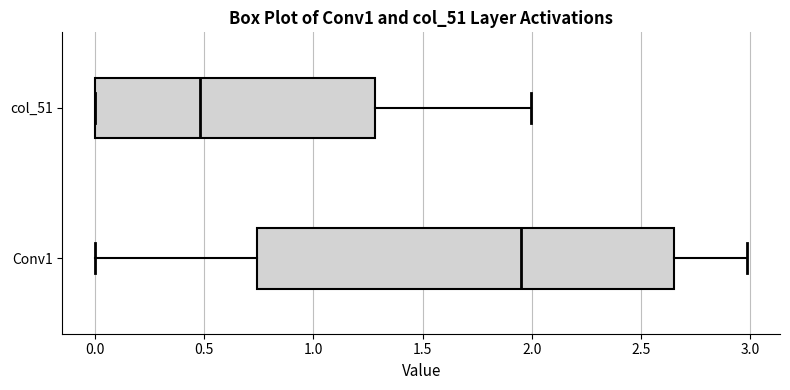

Which box's median line is the furthest to the left?

col_51